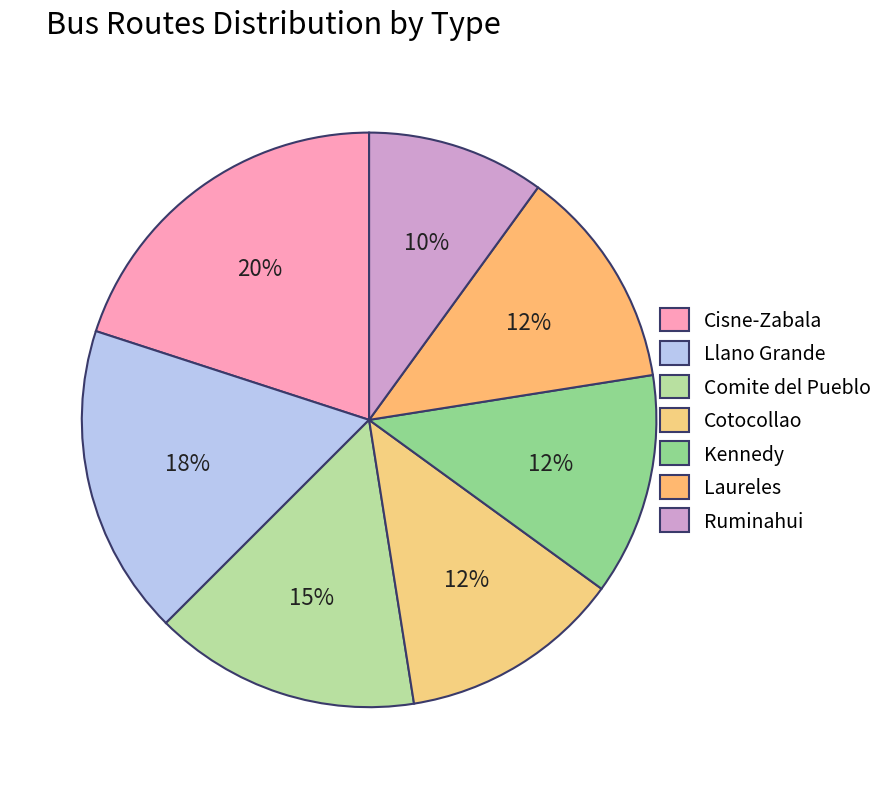

How many segments does this pie chart have?

7